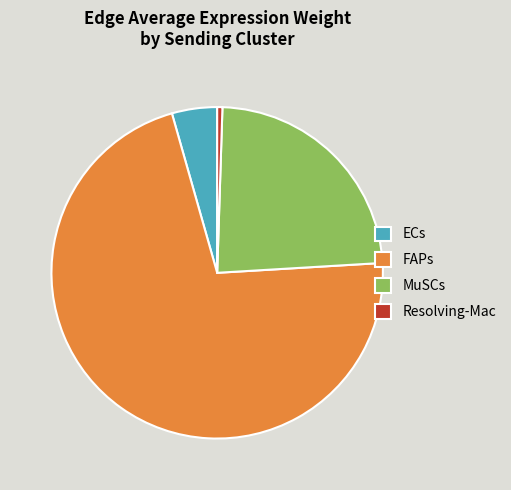

Rank the categories by value from lowest to highest.

Resolving-Mac, ECs, MuSCs, FAPs